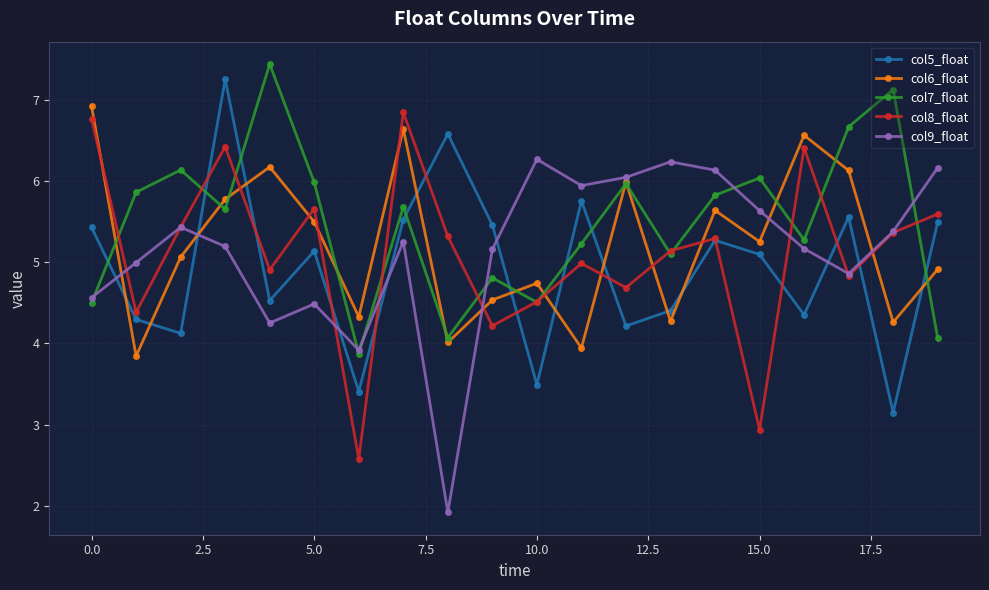

What is the smallest value displayed?

1.9